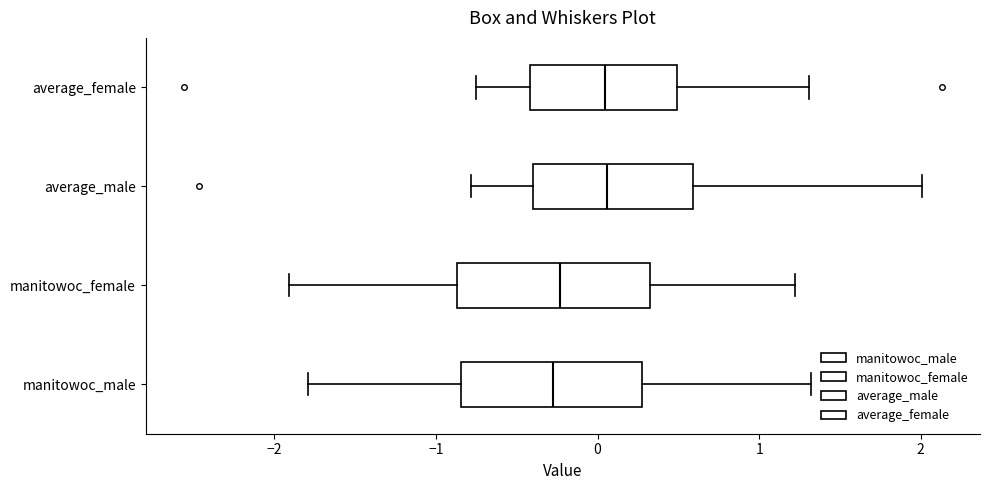

Reading bottom to top, transcribe this box plot: for each box, give where its median line is, the range the box spans, and where its two whiskers end, as read against the x-axis. The values are not printed on the chart, so give them approximately, as read against the axis.

manitowoc_male: median -0.3, box -0.8 to 0.3, whiskers -1.8 to 1.3
manitowoc_female: median -0.2, box -0.9 to 0.3, whiskers -1.9 to 1.2
average_male: median 0.1, box -0.4 to 0.6, whiskers -0.8 to 2.0
average_female: median 0.0, box -0.4 to 0.5, whiskers -0.8 to 1.3